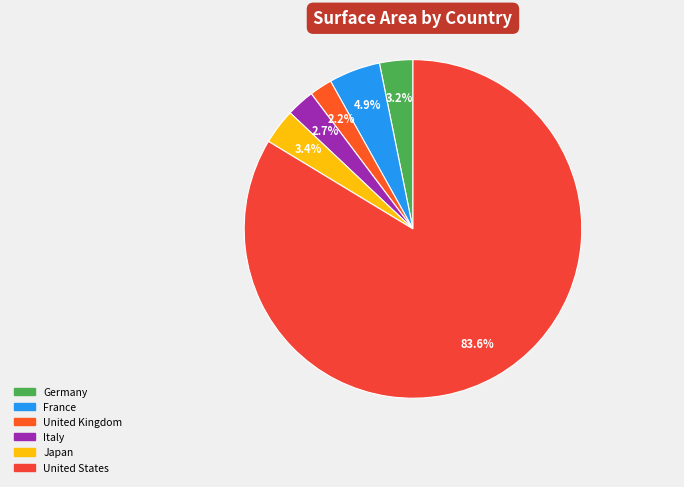

What is the total percentage of France and Germany?

8.1%